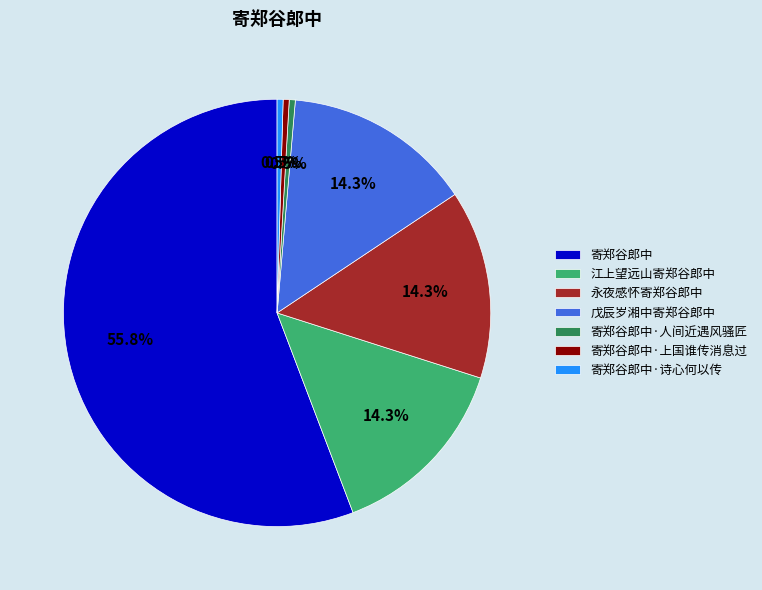

Approximately how many times larger is the value at 江上望远山寄郑谷郎中 compared to 戊辰岁湘中寄郑谷郎中?

1.0